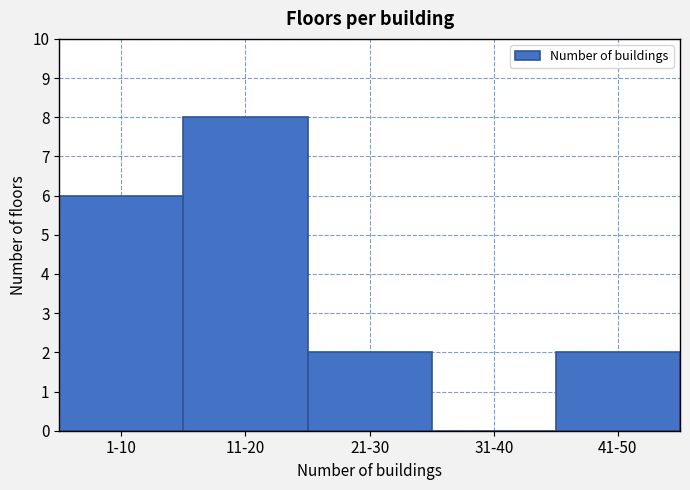

Reading left to right, what are all the values shown in this chart?

1-10=6	11-20=8	21-30=2	31-40=0	41-50=2